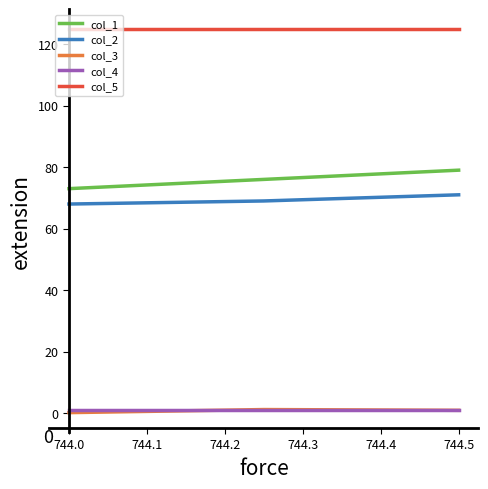

Which series has the largest total across all categories?

col_5